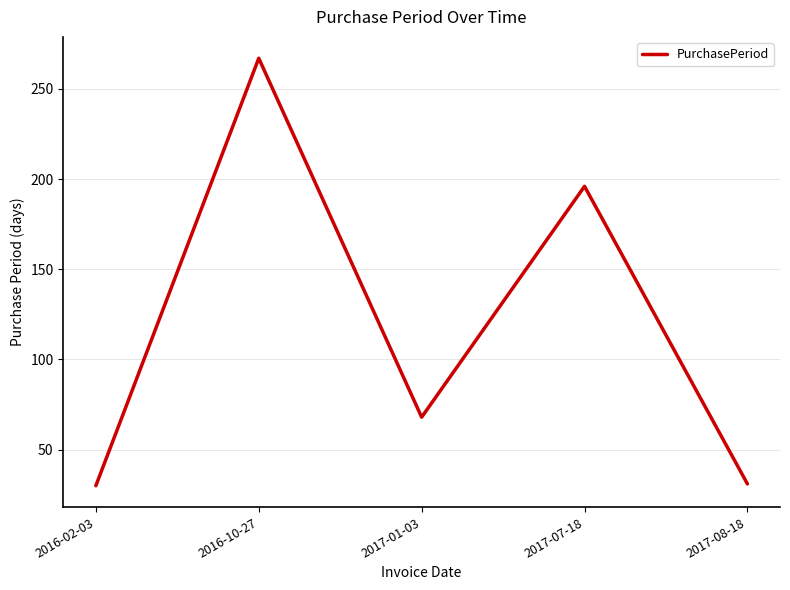

What is the greatest value displayed?

267